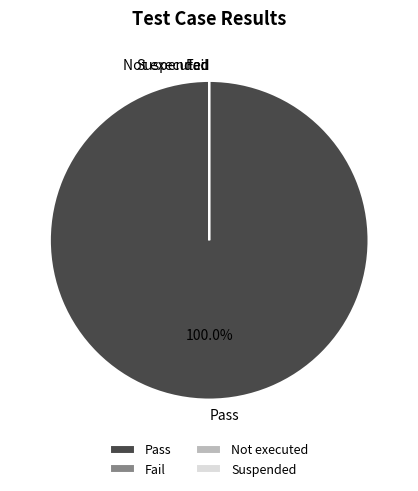

Count the number of slices in the pie.

4